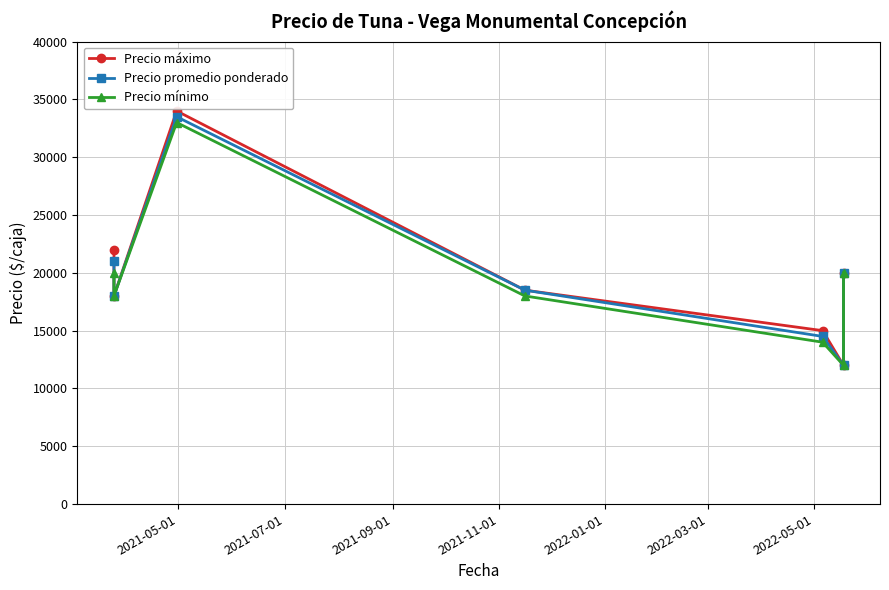

Rank the series by their average value, from lowest to highest.

Precio mínimo, Precio promedio ponderado, Precio máximo